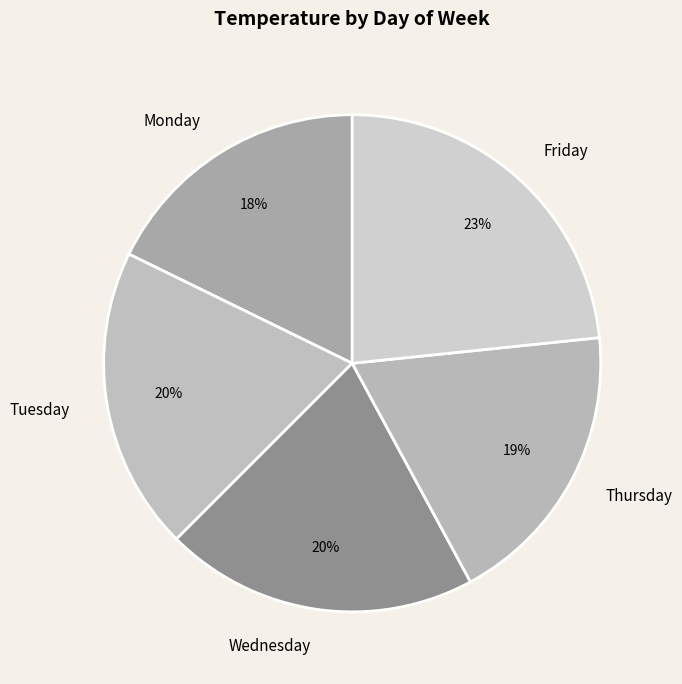

Is the sum of Thursday and Friday greater than half?

No